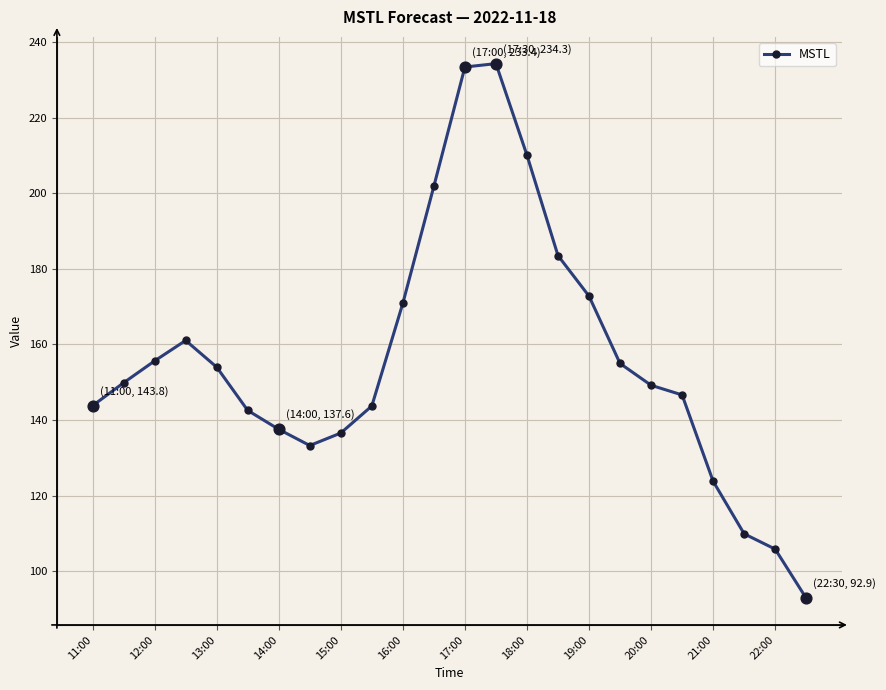

What is the sum of all values?

3748.4